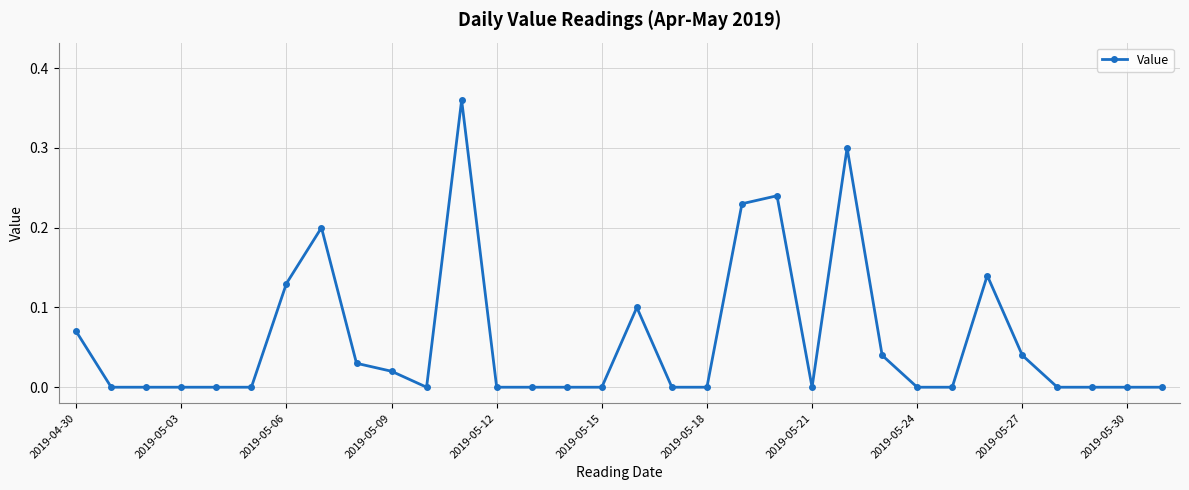

What is the difference between the second highest and minimum values?

0.3